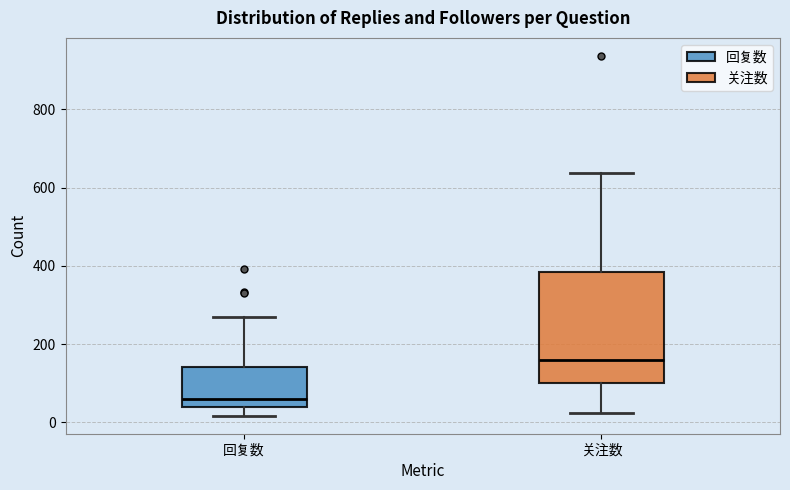

Reading left to right, transcribe this box plot: for each box, give where its median line is, the range the box spans, and where its two whiskers end, as read against the y-axis. The values are not printed on the chart, so give them approximately, as read against the axis.

回复数: median 60, box 40 to 140, whiskers 20 to 280
关注数: median 160, box 100 to 380, whiskers 20 to 640